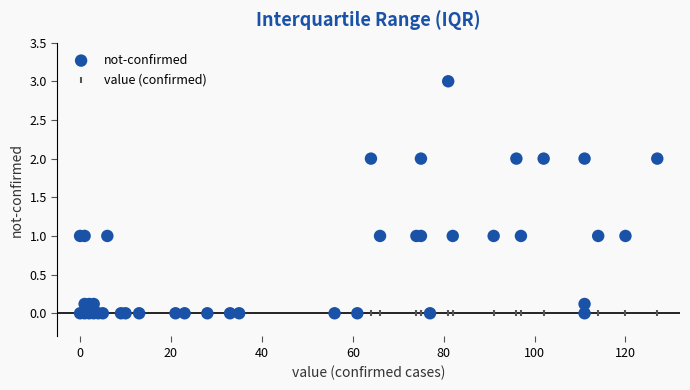

What are all the series names shown in the legend?

not-confirmed, value (confirmed)